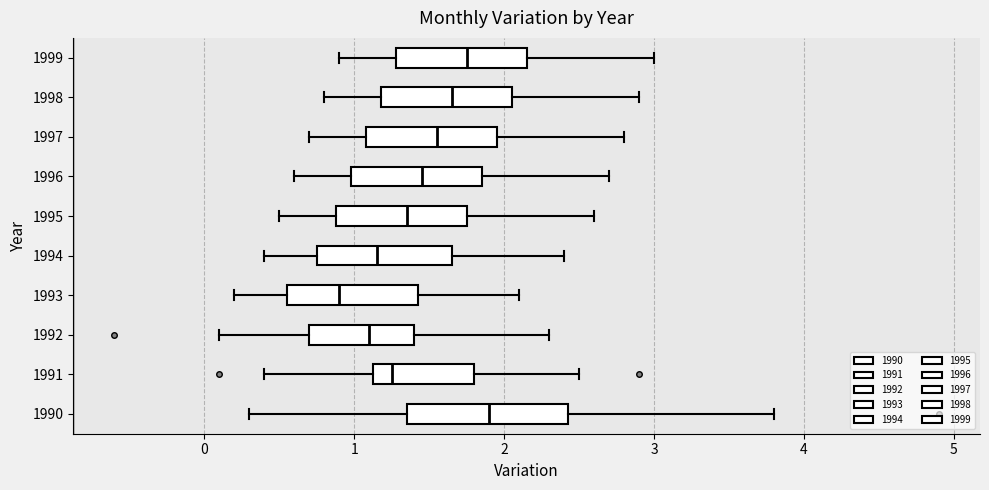

Comparing the boxes themselves (not the whiskers), which one is the widest?

1990